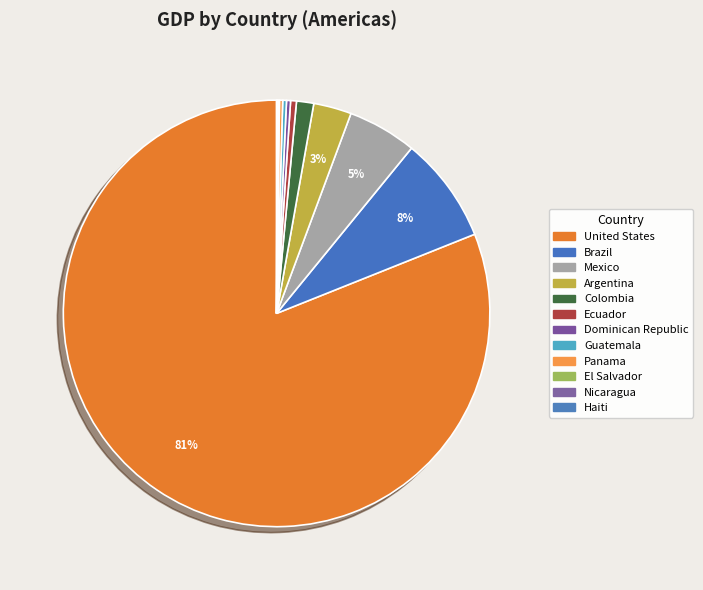

Is there a majority slice in this chart?

Yes